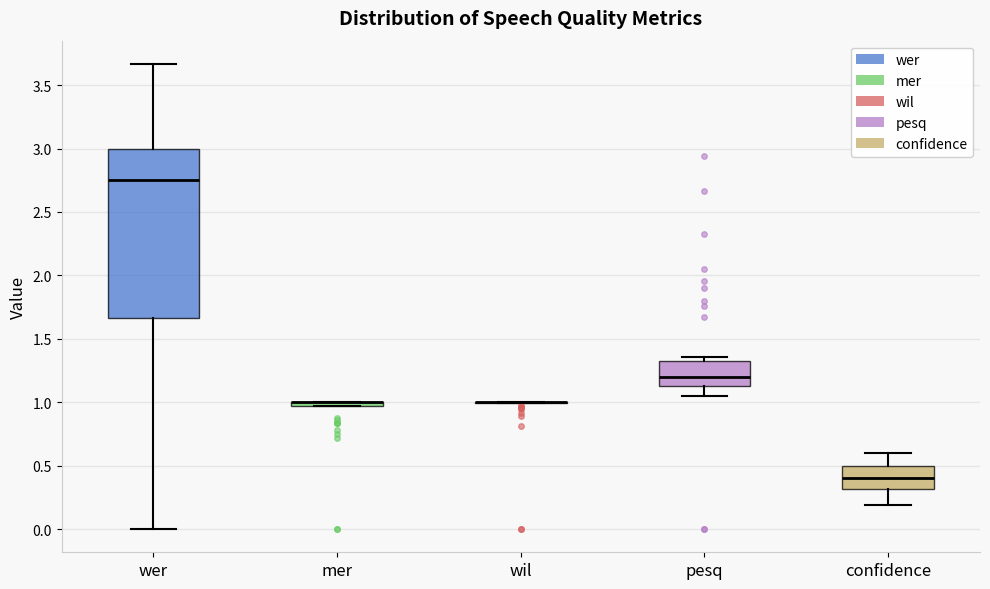

Where is the lower edge of the box for confidence on the y-axis? The values are not printed on the chart, so give them approximately, as read against the axis.

0.30